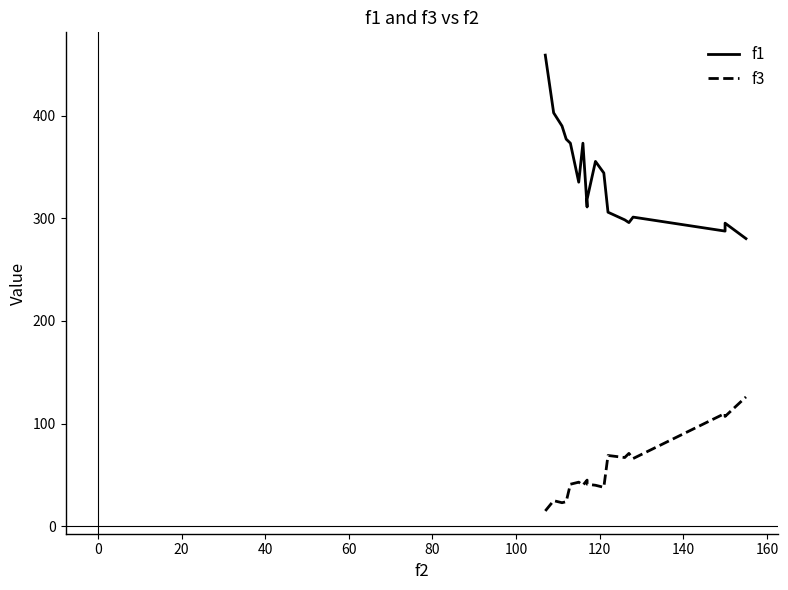

How many interior local peaks does the f1 series have?

4